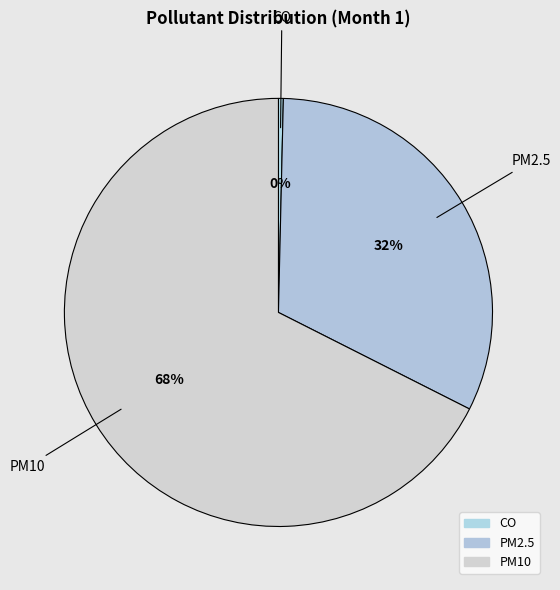

Rank the categories by value from lowest to highest.

CO, PM2.5, PM10